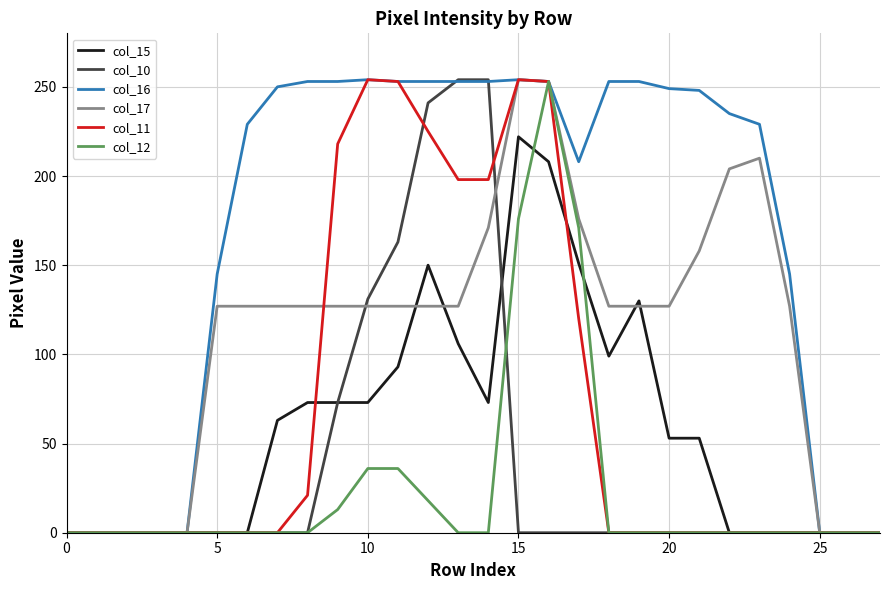

Which series has the largest total across all categories?

col_16